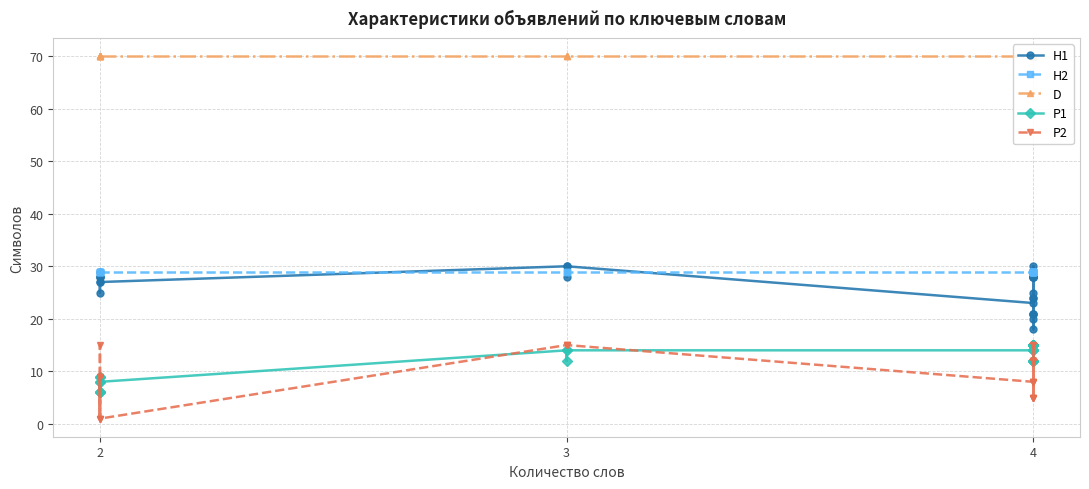

Does the chart display data point markers on the line(s)?

Yes